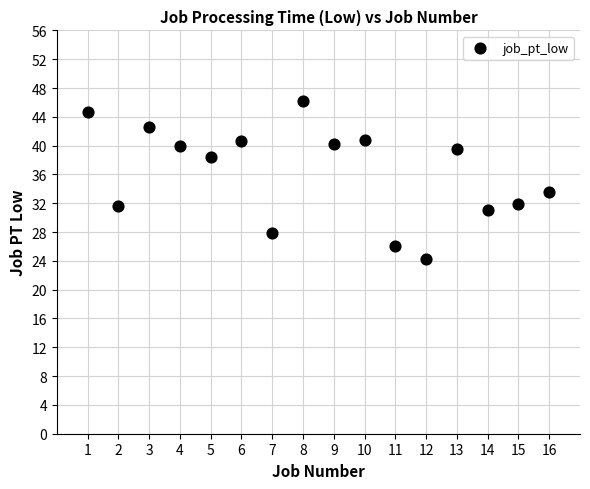

What Y value in the scatter plot is closest to 35?

33.5